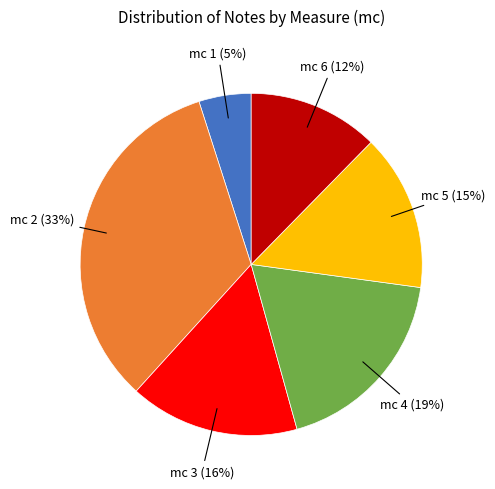

Do mc 4 and mc 3 together represent more than half of the pie?

No